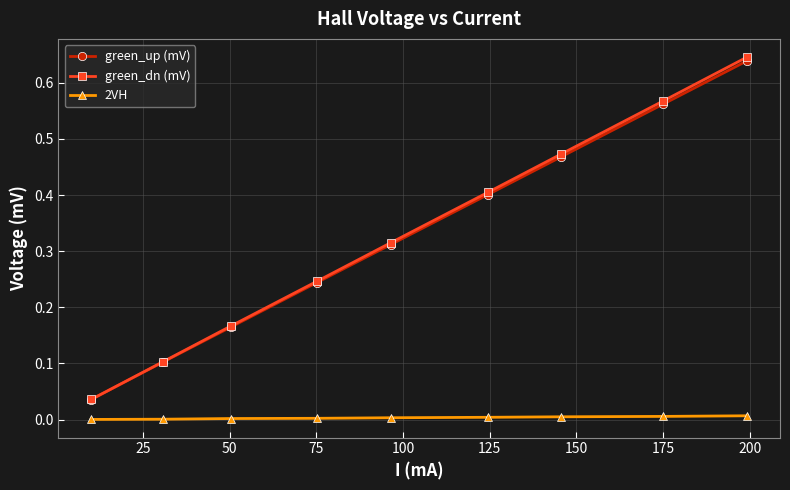

Which series has the largest range (max minus min)?

green_dn (mV)